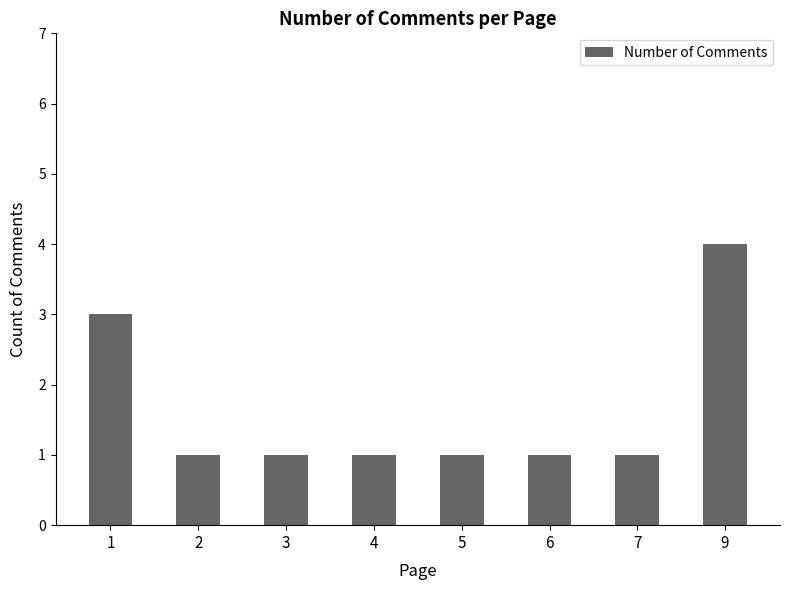

What is the value of the 2nd bar from the left?

1